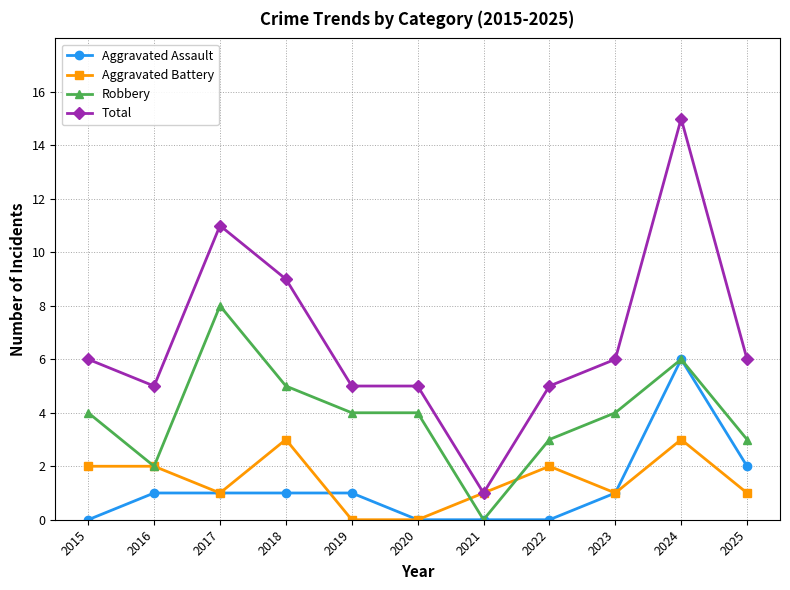

What are all the series names shown in the legend?

Aggravated Assault, Aggravated Battery, Robbery, Total